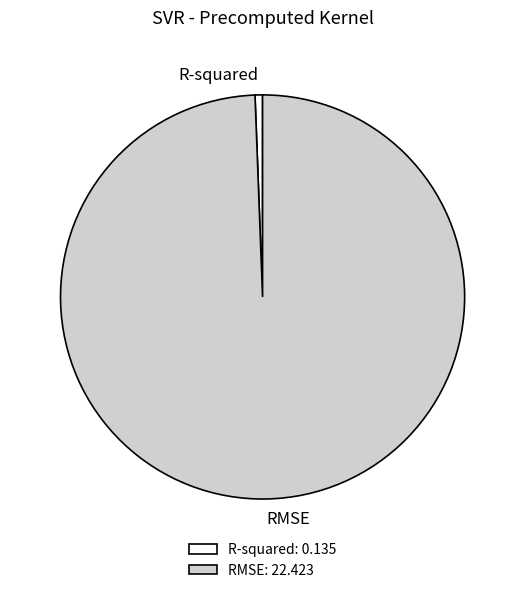

How many slices are in this pie chart?

2